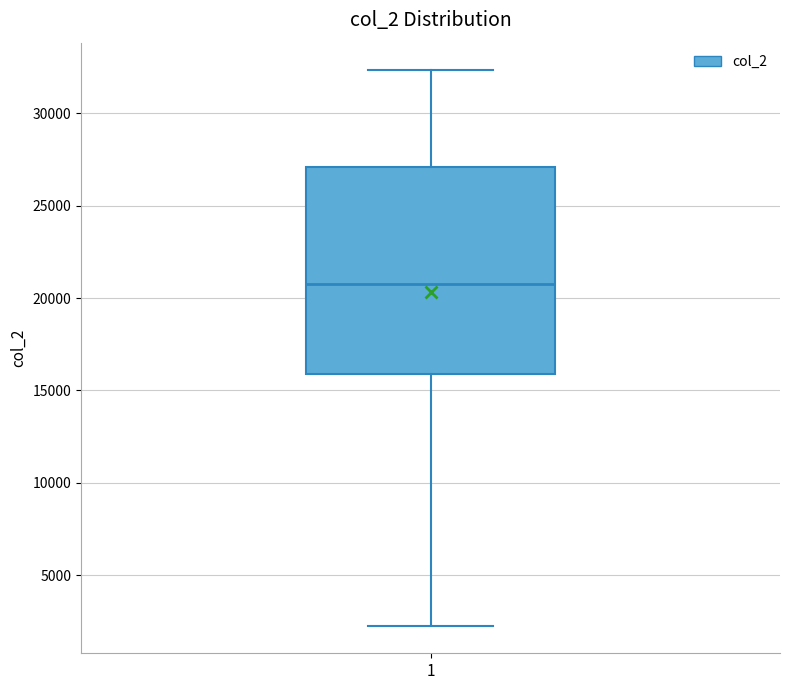

Transcribe this box plot: give where the median line is, the range the box spans, and where the two whiskers end, as read against the y-axis. The values are not printed on the chart, so give them approximately, as read against the axis.

median 21000, box 16000 to 27000, whiskers 2500 to 32500